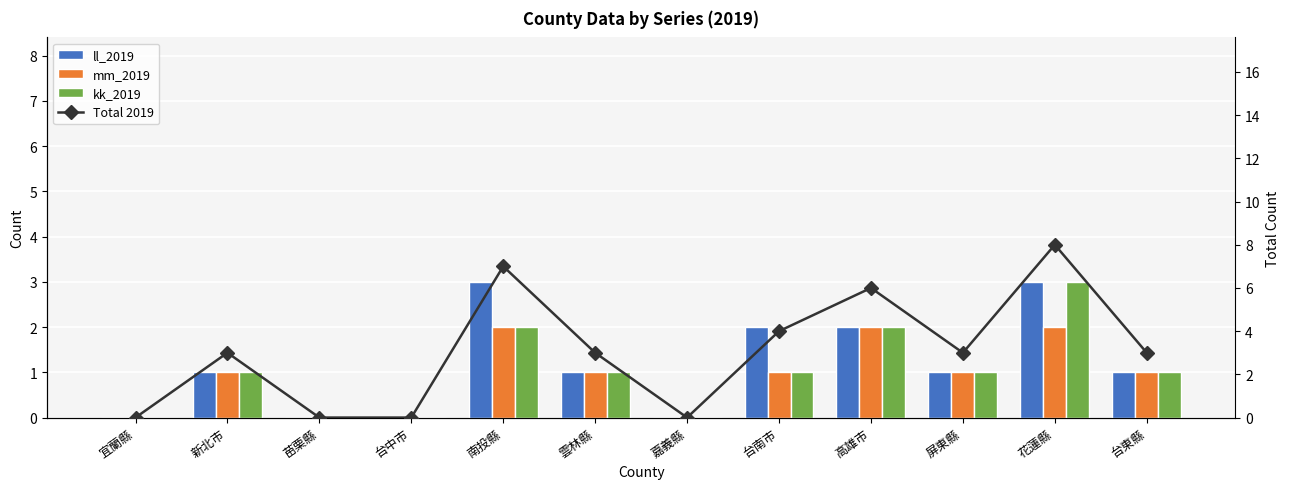

What is the greatest value displayed?

8